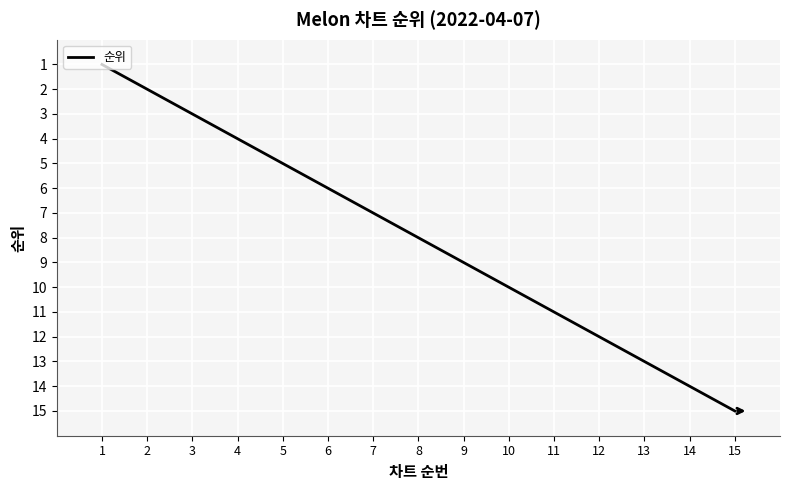

What is the average value?

8